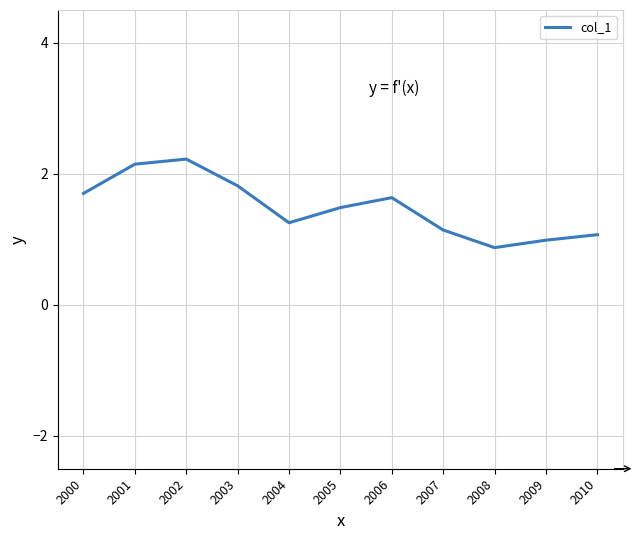

Reading left to right, list all the values displayed in this chart.

2000=1.7	2001=2.1	2002=2.2	2003=1.8	2004=1.3	2005=1.5	2006=1.6	2007=1.1	2008=0.9	2009=1.0	2010=1.1